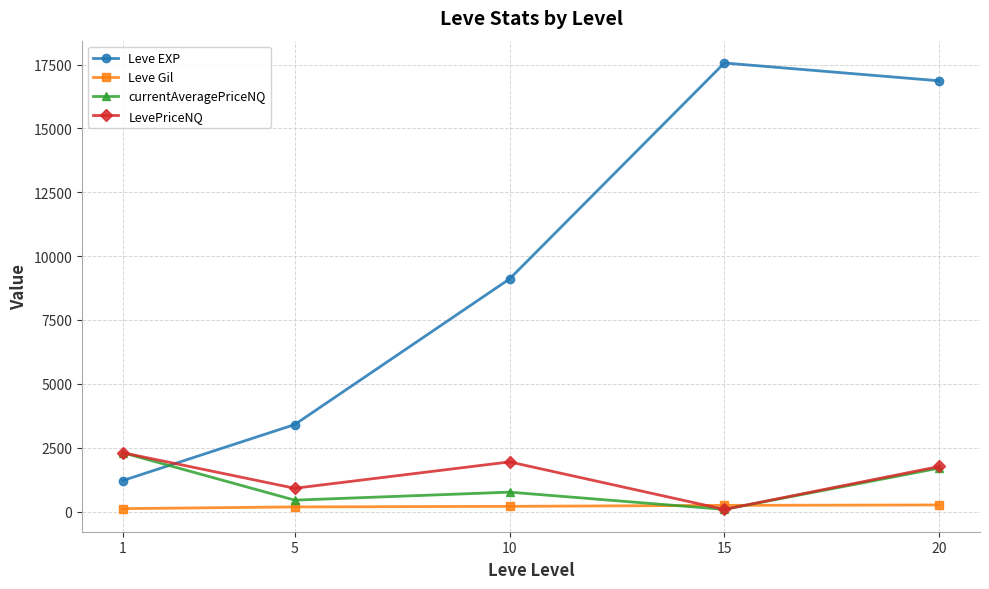

What is the value of the Leve EXP point at the 4th from the left?

17563.3